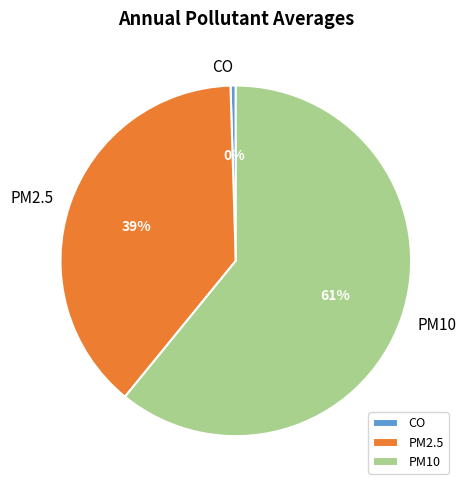

Which has a higher value, CO or PM10?

PM10